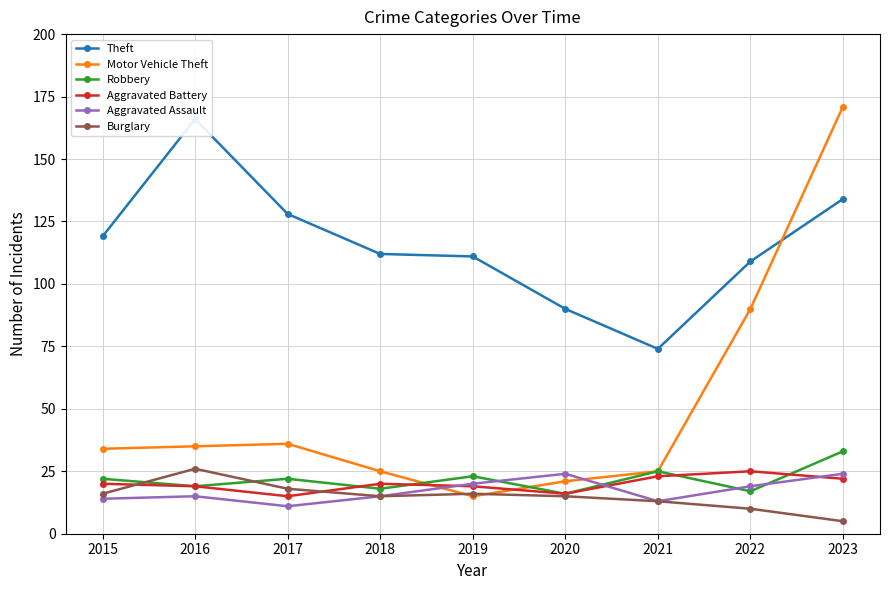

At which label is Burglary closest to 15?

2018